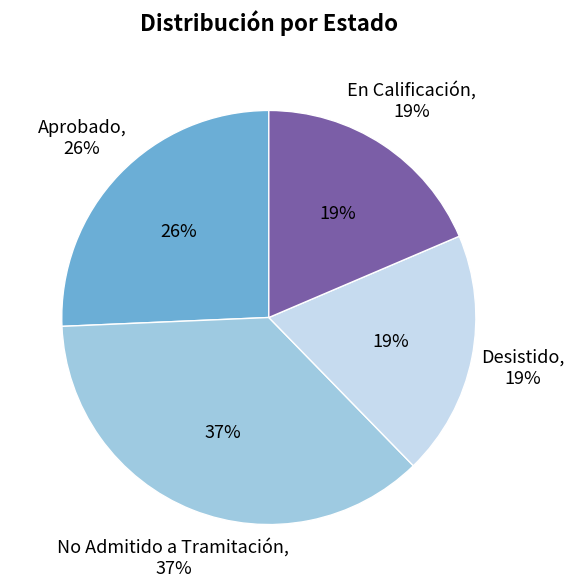

To the nearest percent, what portion does Aprobado represent?

26%